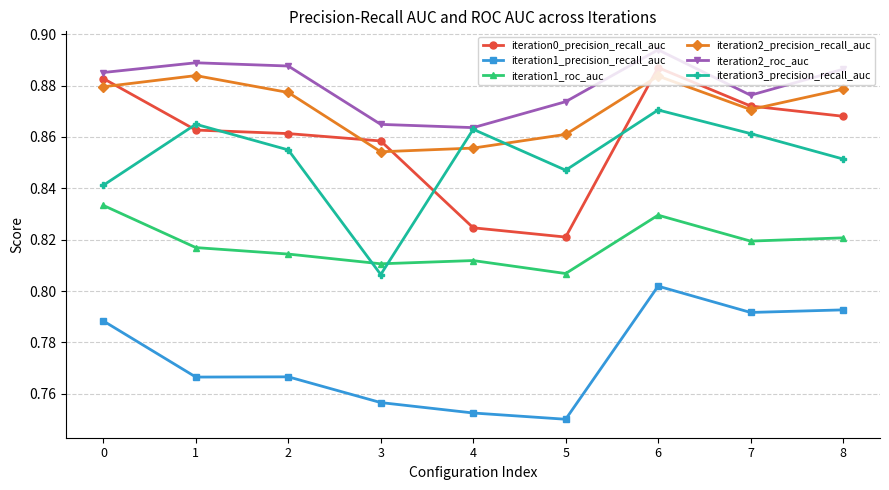

Which label corresponds to the largest value in the chart?

6